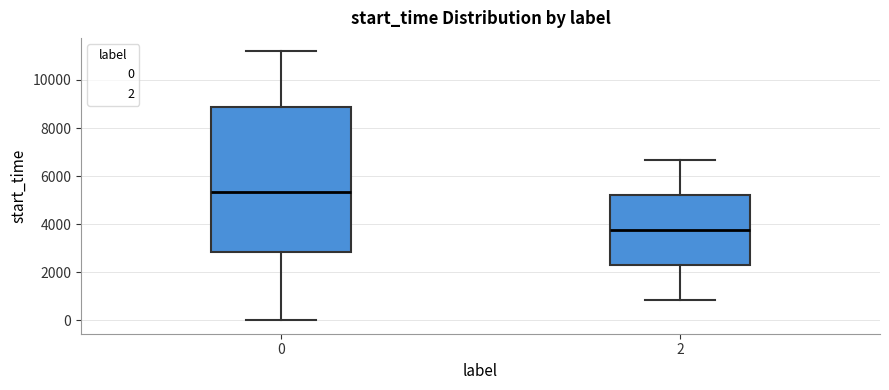

Which box's median line is the lowest?

2